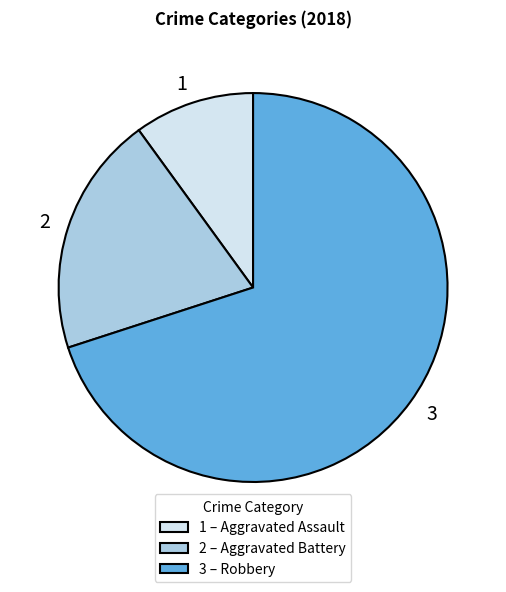

Between 1 and 3, which is larger?

3